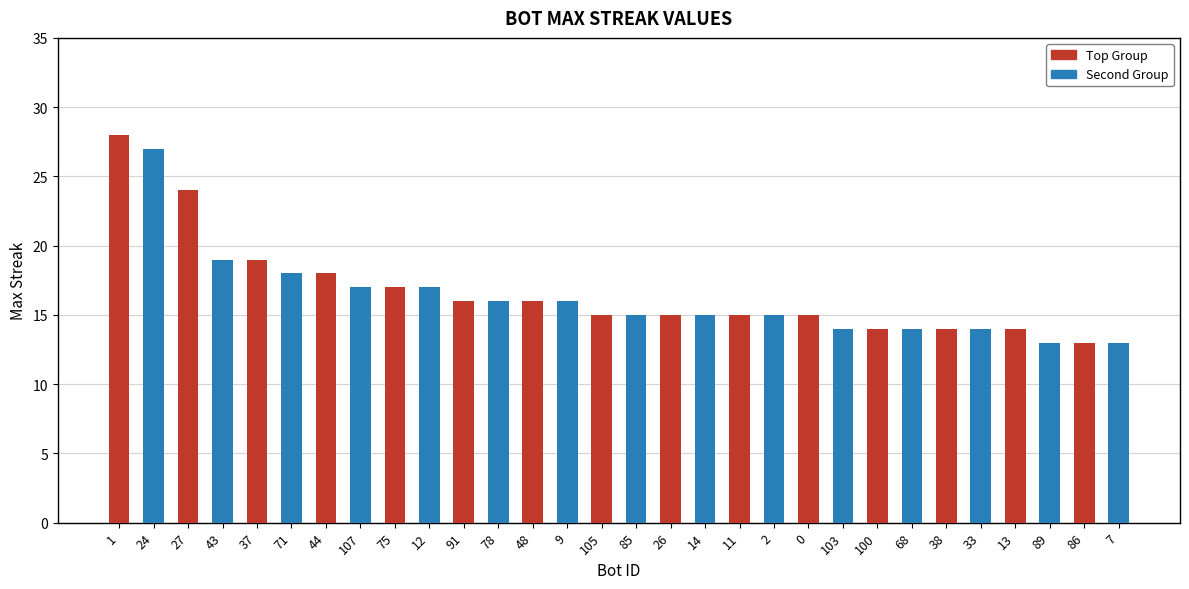

What is the label of the 3rd bar from the right?

38